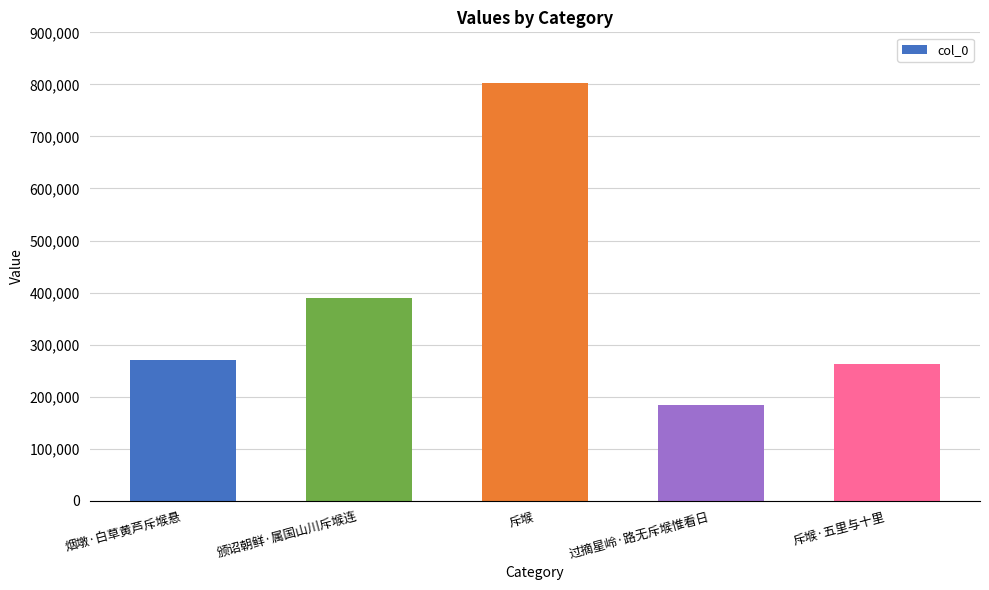

What is the difference between the values at 颁诏朝鲜·属国山川斥堠连 and 斥堠·五里与十里?

127639